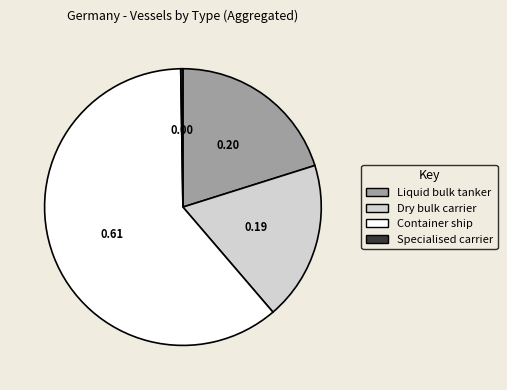

What is the largest slice in the pie chart?

Container ship